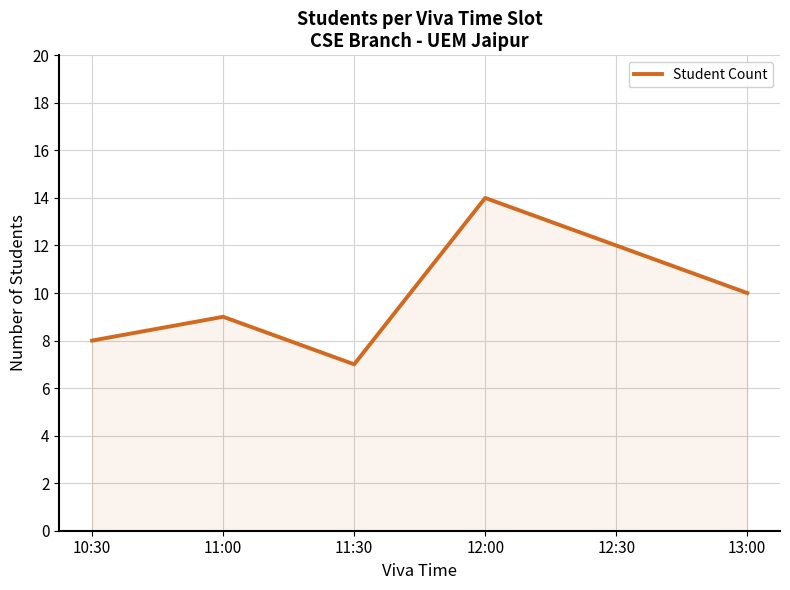

Where is the first local maximum?

11:00